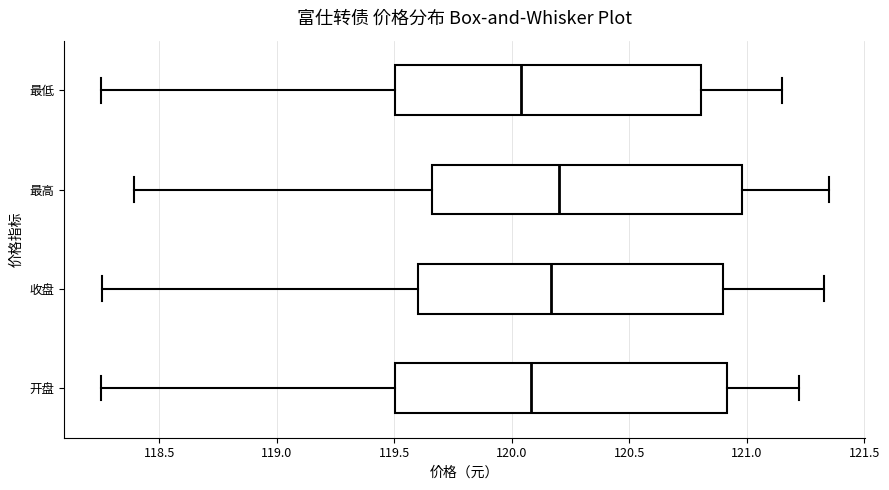

Comparing the boxes themselves (not the whiskers), which one is the widest?

开盘